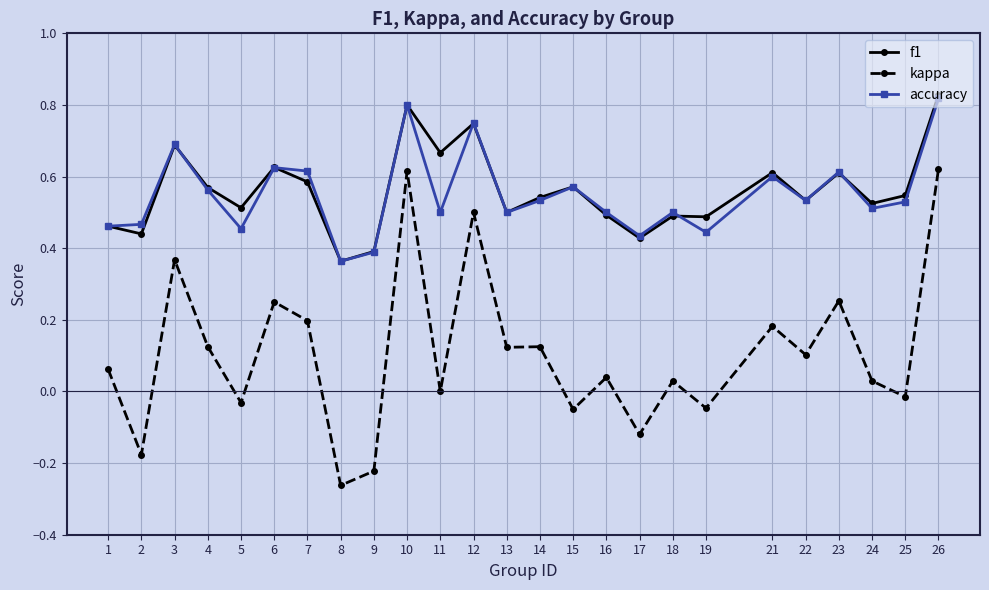

What is the total value across all series at 24?

1.1